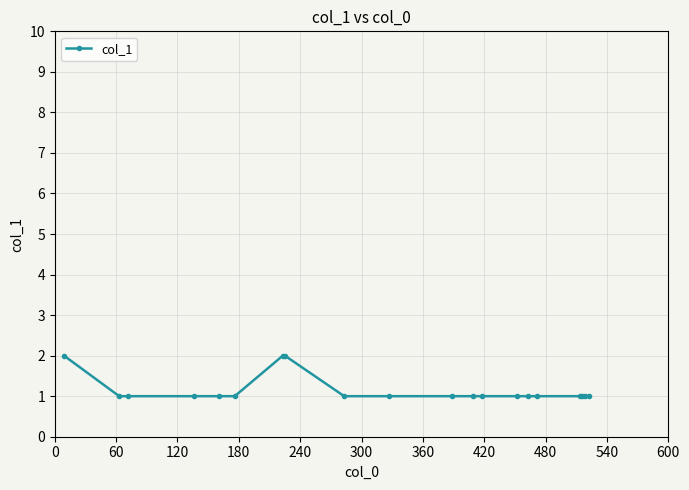

What is the value of the 7th point from the left?

2